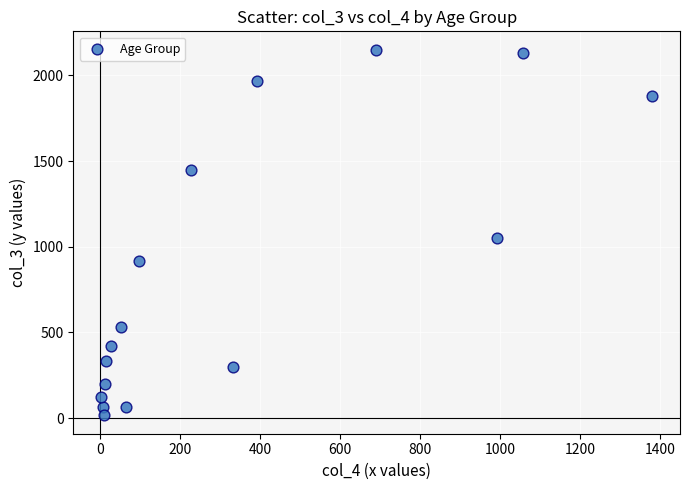

What is the range of Y values (max minus min)?

2136